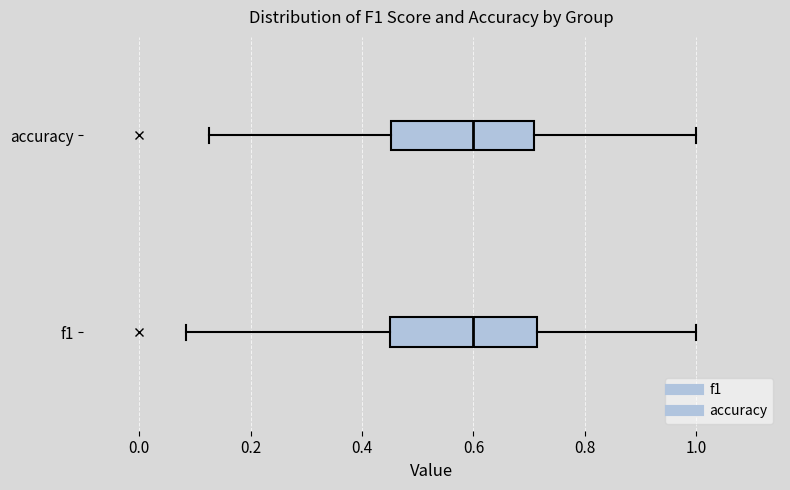

Reading bottom to top, transcribe this box plot: for each box, give where its median line is, the range the box spans, and where its two whiskers end, as read against the x-axis. The values are not printed on the chart, so give them approximately, as read against the axis.

f1: median 0.60, box 0.46 to 0.72, whiskers 0.08 to 1.00
accuracy: median 0.60, box 0.46 to 0.70, whiskers 0.12 to 1.00